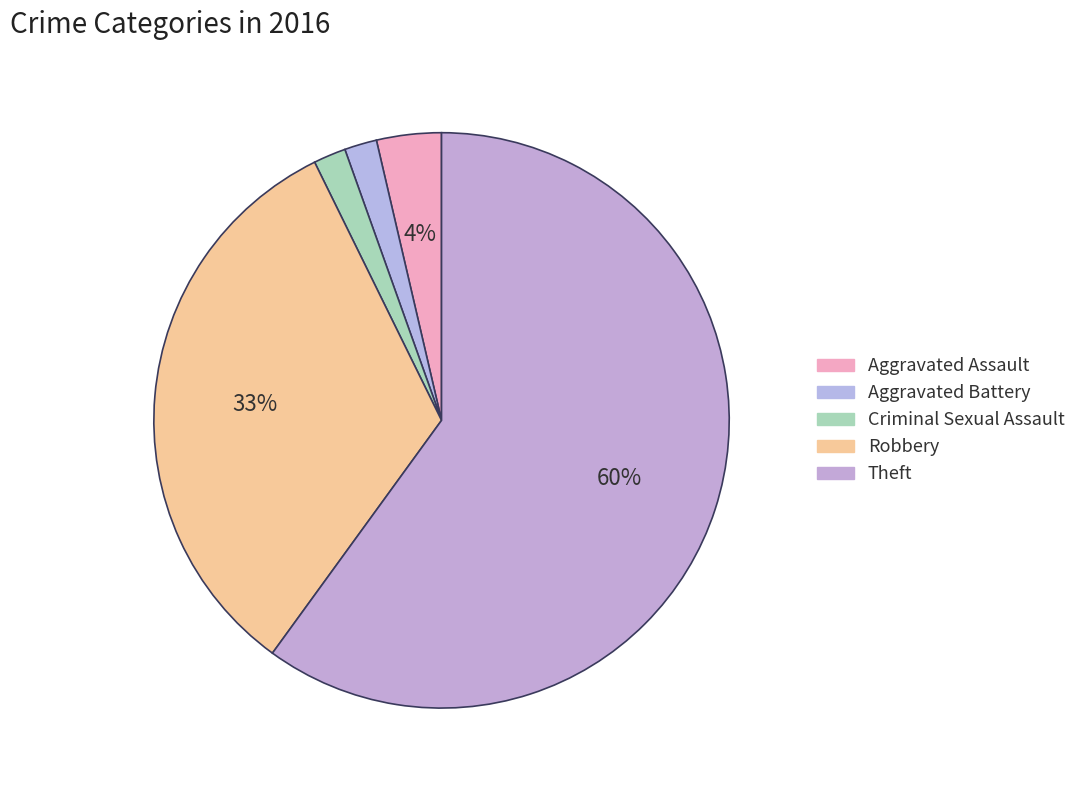

How many slices are in this pie chart?

5